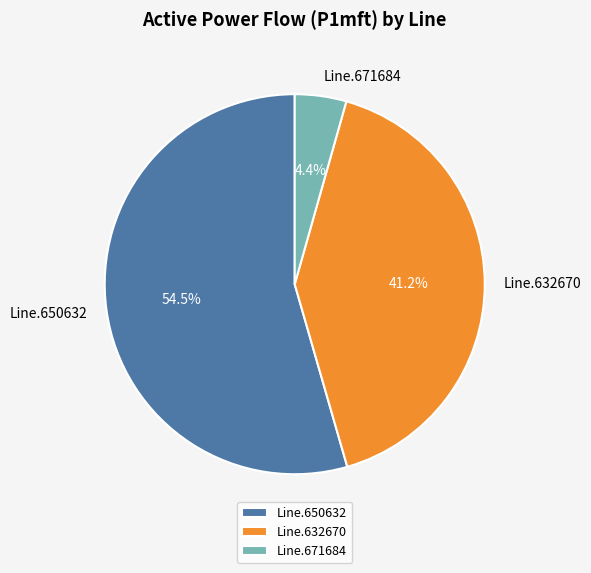

Rank the categories by value from highest to lowest.

Line.650632, Line.632670, Line.671684